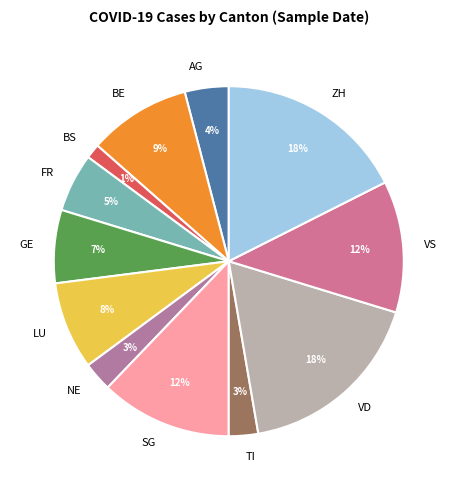

To the nearest percent, what is the average slice percentage?

8%